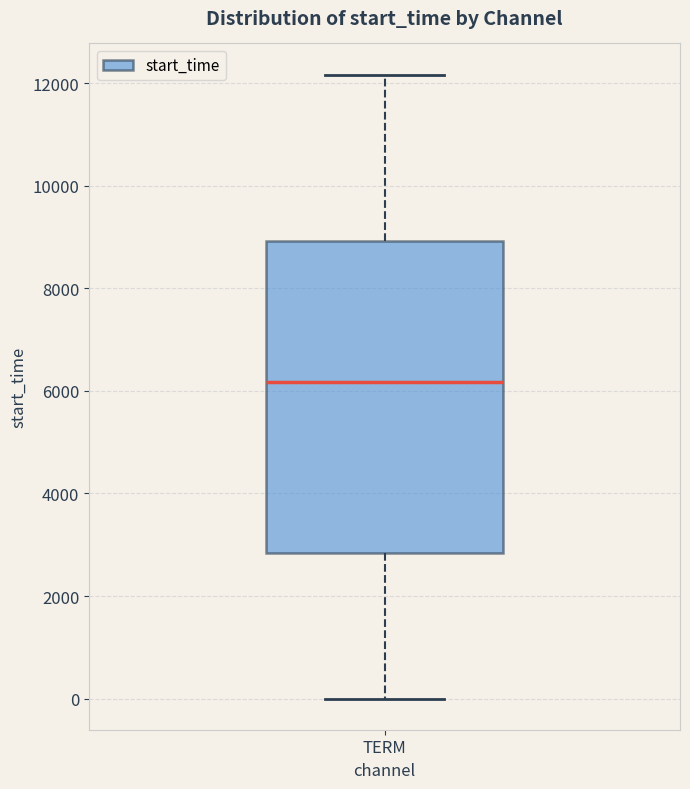

Read this box plot against the y-axis: the position of the median line, the range covered by the box, and the ends of both whiskers. The values are not printed on the chart, so give them approximately, as read against the axis.

median 6200, box 2800 to 9000, whiskers 0 to 12200